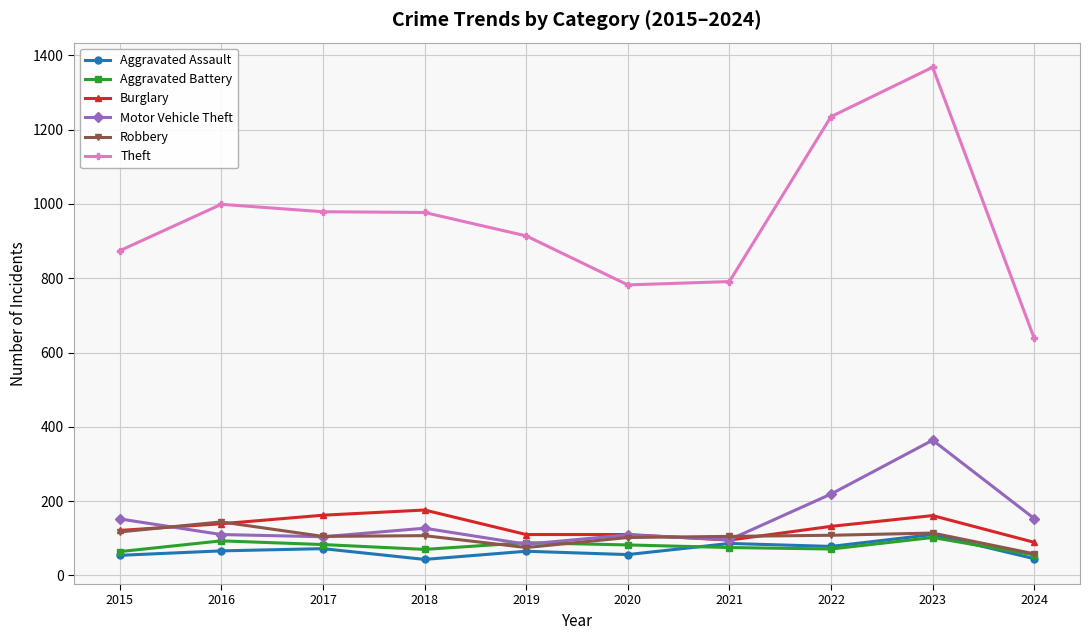

Which series has the largest range (max minus min)?

Theft